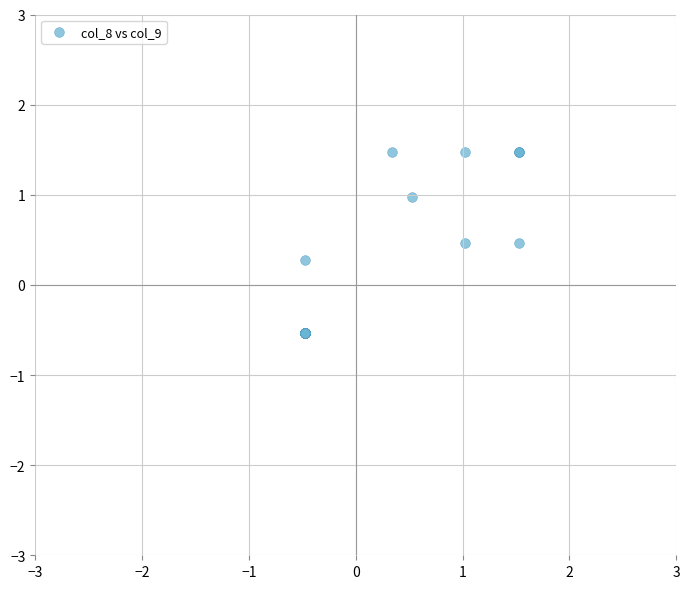

What Y value in the scatter plot is closest to 0?

0.3